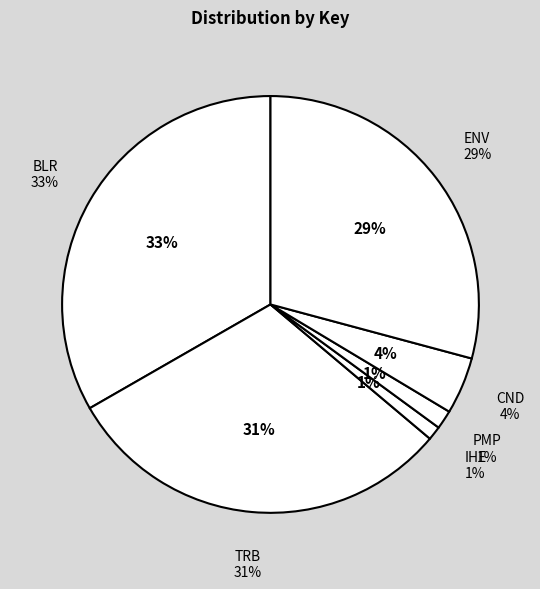

How much of the chart is everything except PMP?

98.5%